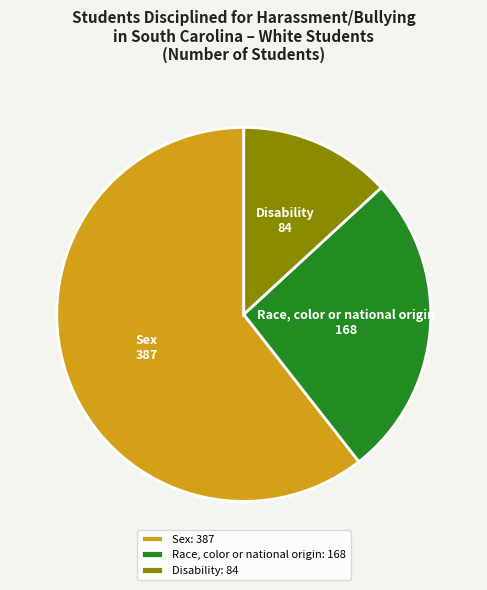

Rank the categories by value from lowest to highest.

Disability, Race, color or national origin, Sex